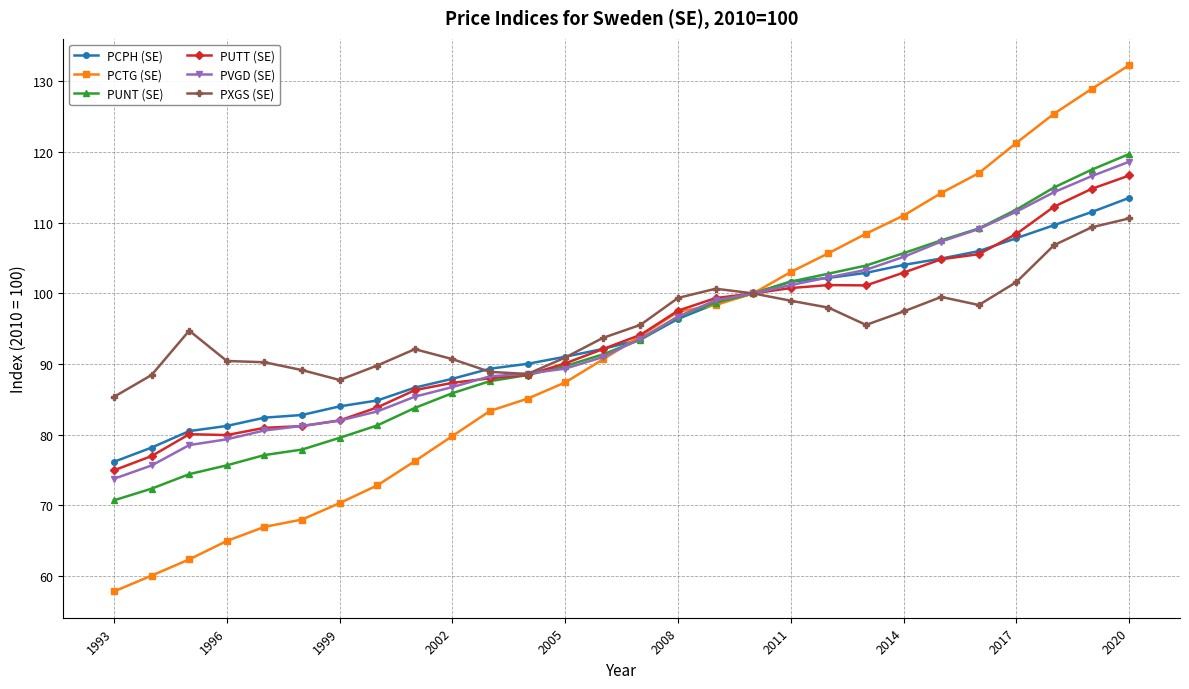

What is the average value of the PCPH (SE) series?

94.3